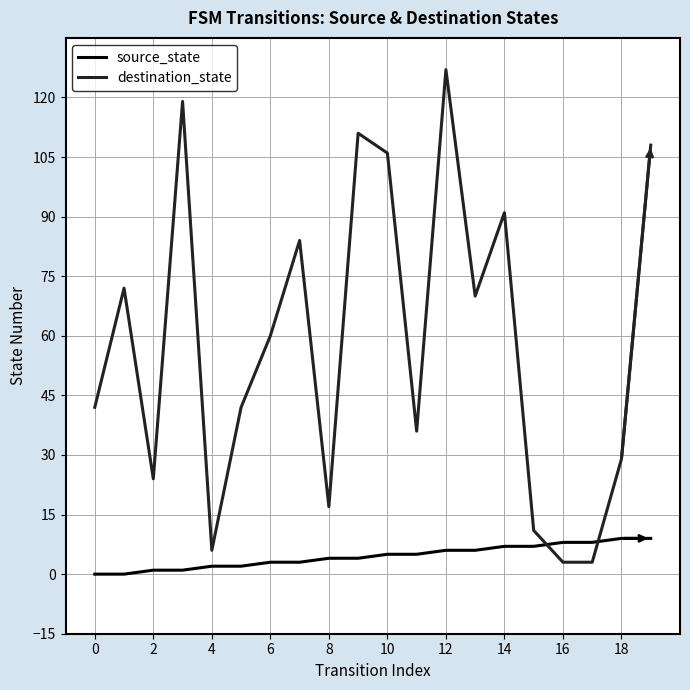

Rank the series by their average value, from lowest to highest.

source_state, destination_state